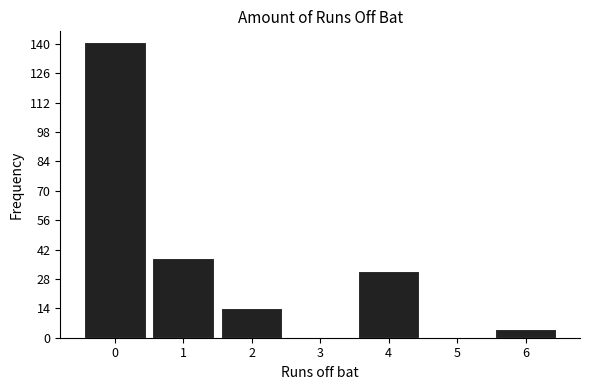

Reading left to right, list all the values displayed in this chart.

0=141	1=38	2=14	3=0	4=32	5=0	6=4